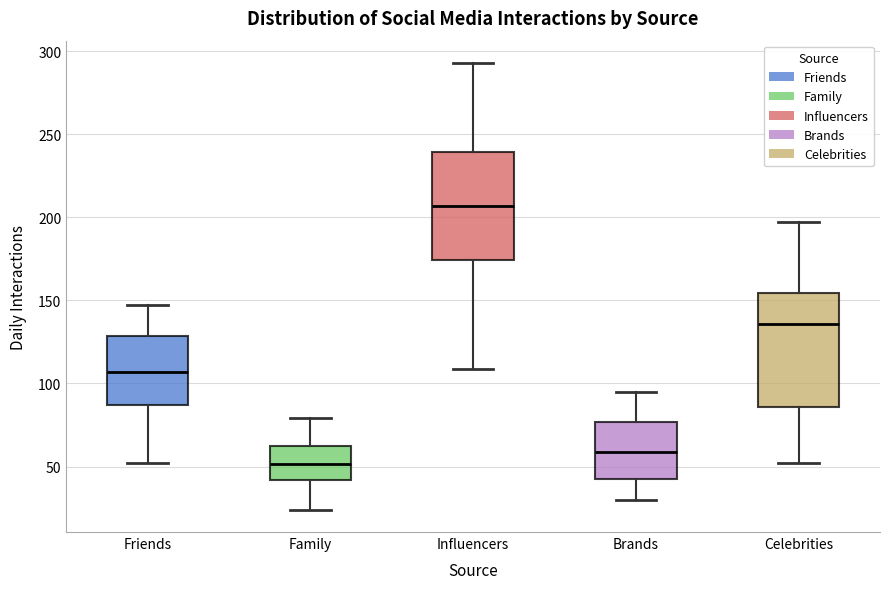

Which box has the highest median line?

Influencers